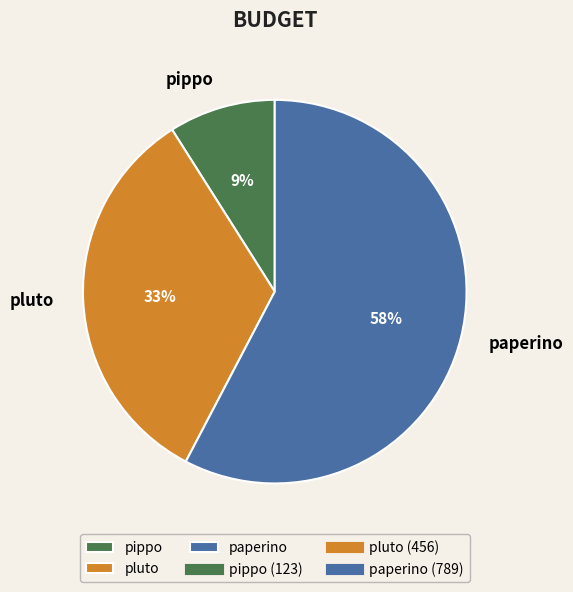

What is the largest slice in the pie chart?

paperino